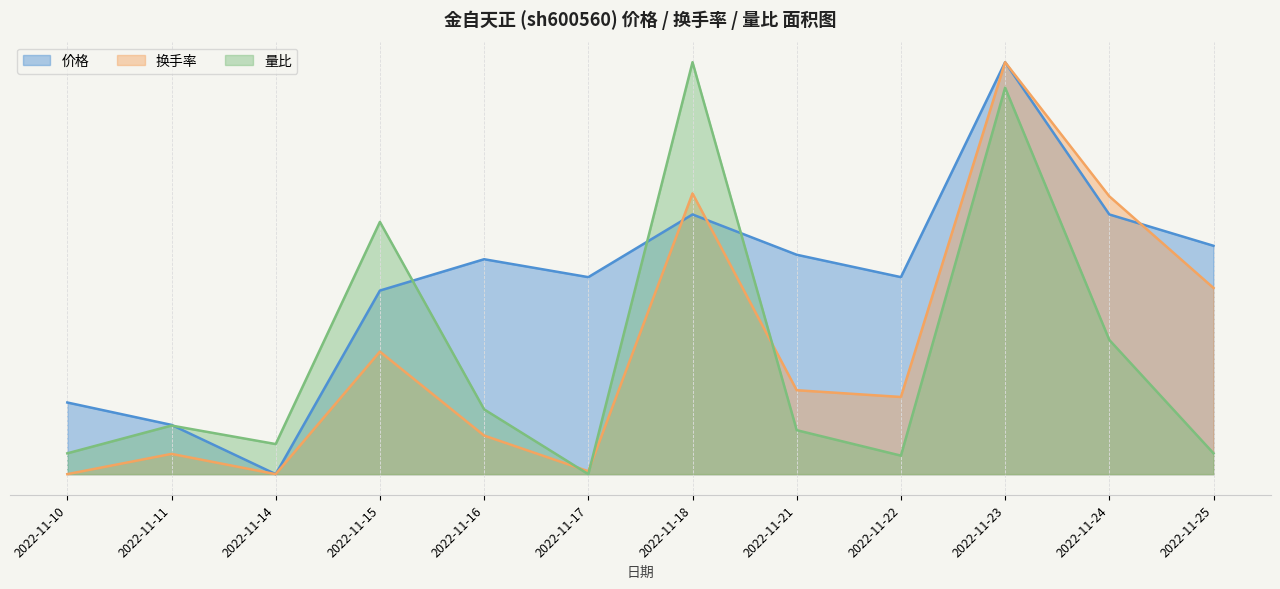

Which series has the largest total across all categories?

价格